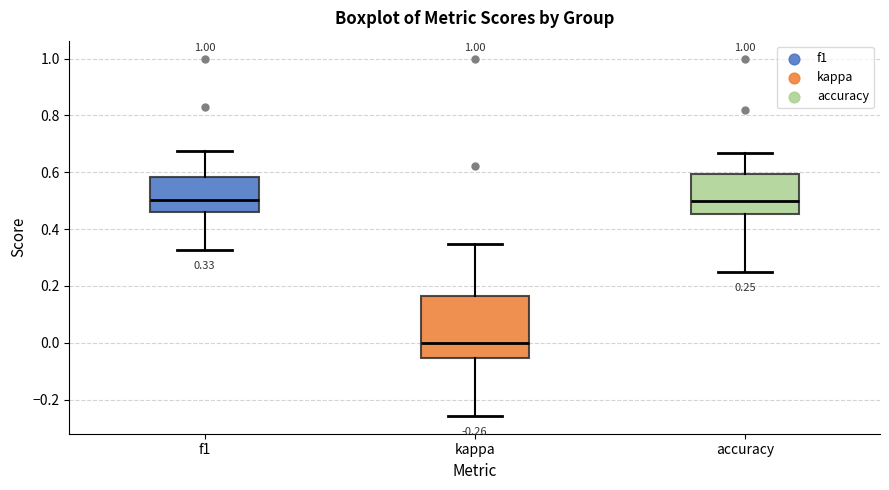

Which box is the tallest, from its lower edge to its upper edge?

kappa